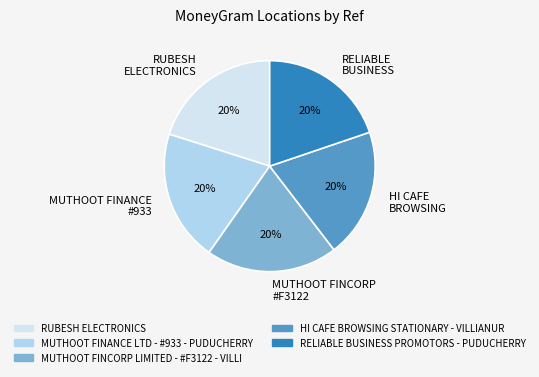

The MUTHOOT FINANCE #933 slice represents 20% of the pie. True or false?

True